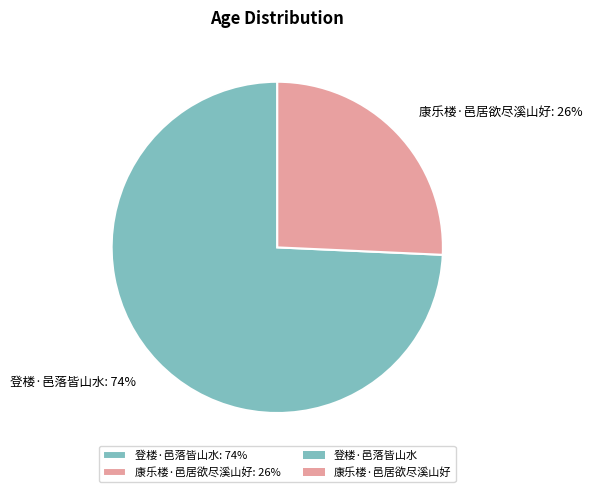

To the nearest percent, what portion does 康乐楼·邑居欲尽溪山好 represent?

26%